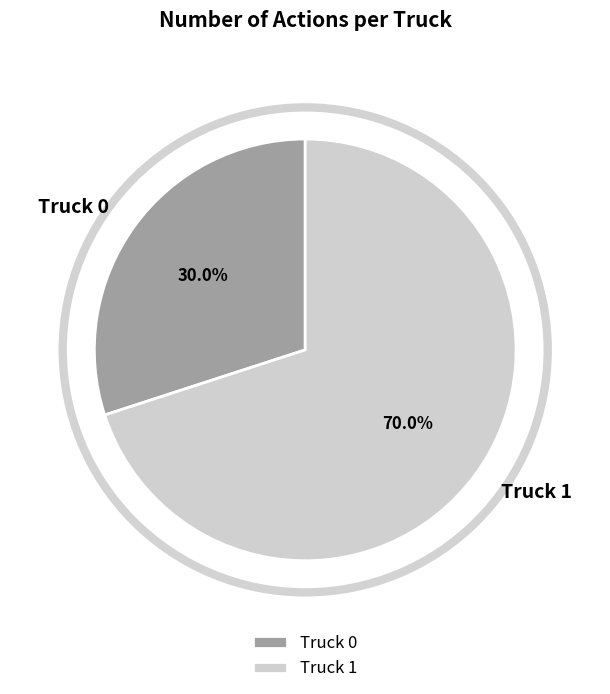

Approximately how many times larger is the value at Truck 0 compared to Truck 1?

0.4